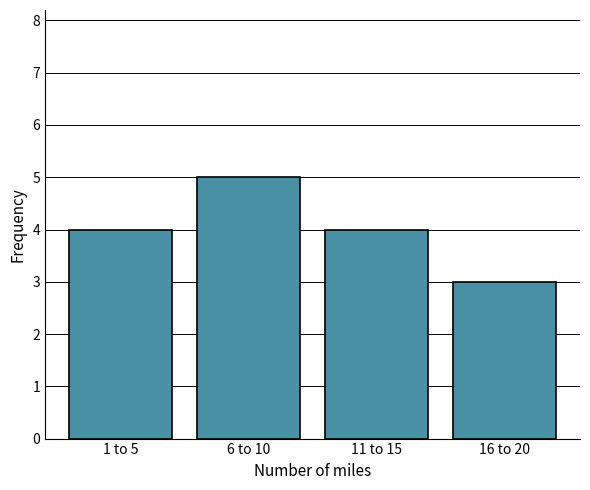

Reading left to right, transcribe all the data shown in this chart.

1 to 5=4	6 to 10=5	11 to 15=4	16 to 20=3